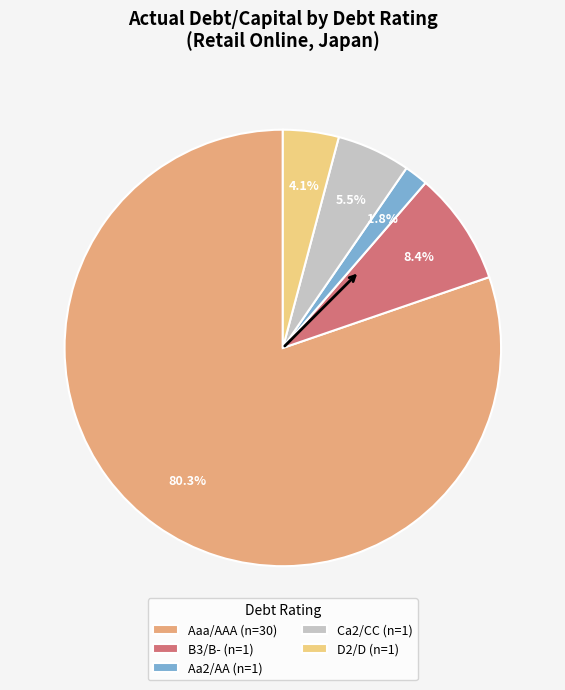

Which slice is the smallest?

Aa2/AA (n=1)